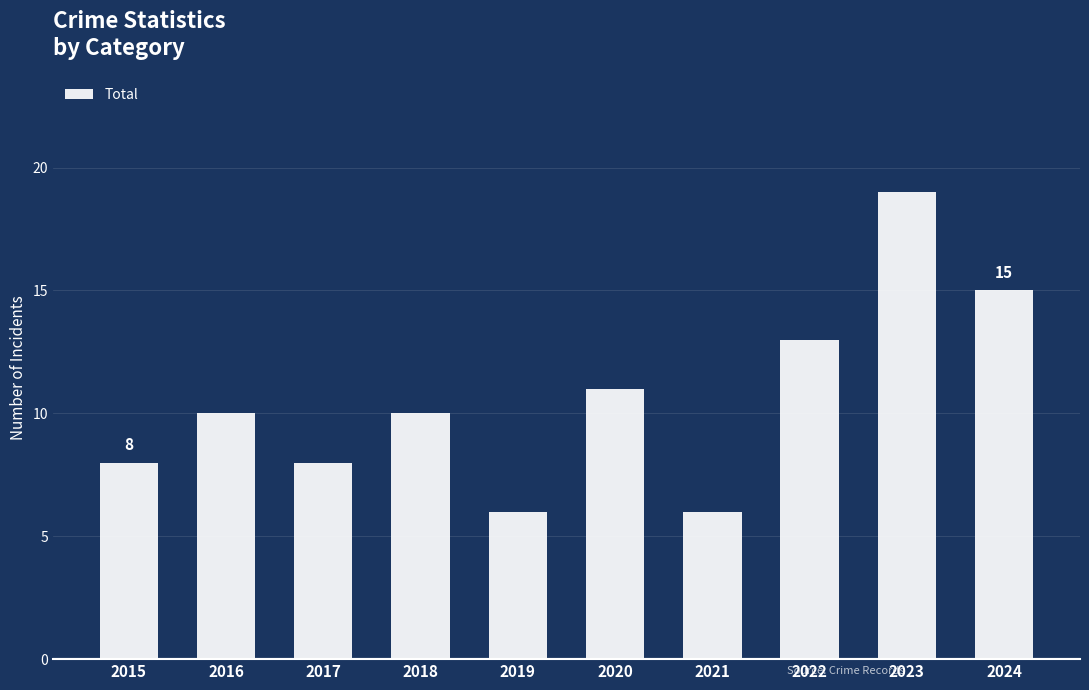

Are the bars grouped side by side (vs. stacked)?

No